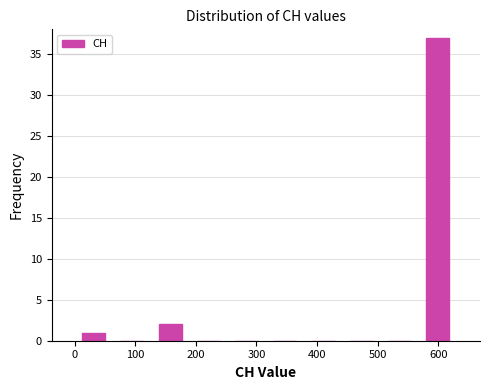

Which range on the x-axis has the tallest bar?

570 to 630